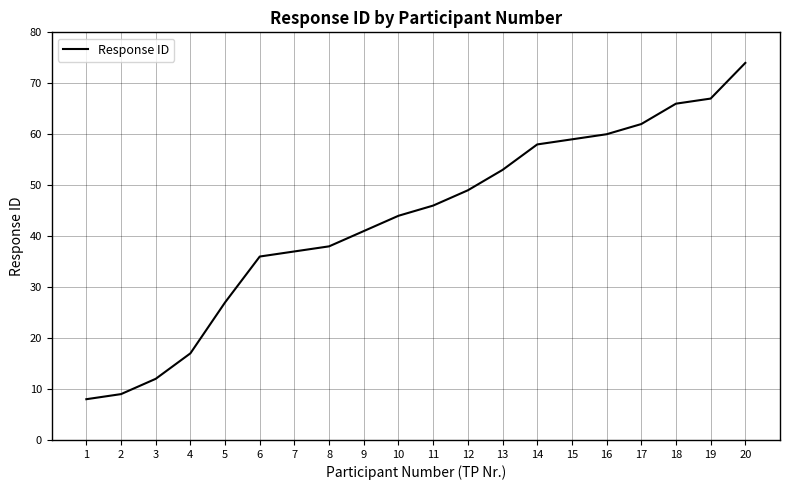

How many lines are shown in the chart?

1